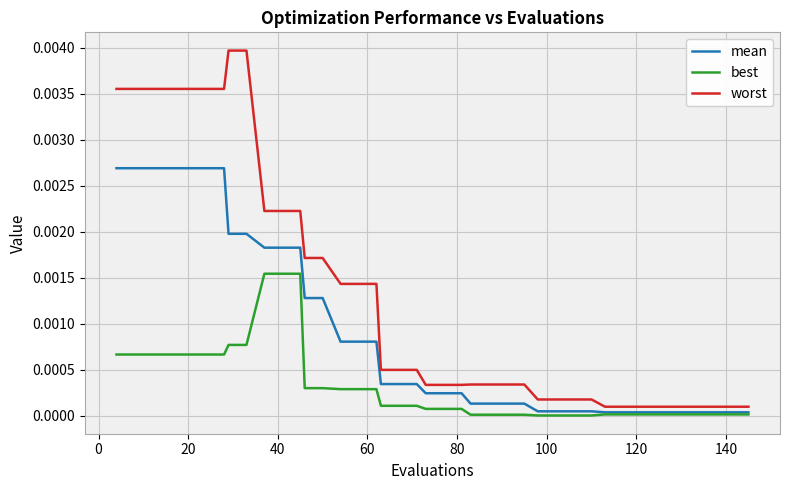

Which series has the largest total across all categories?

worst